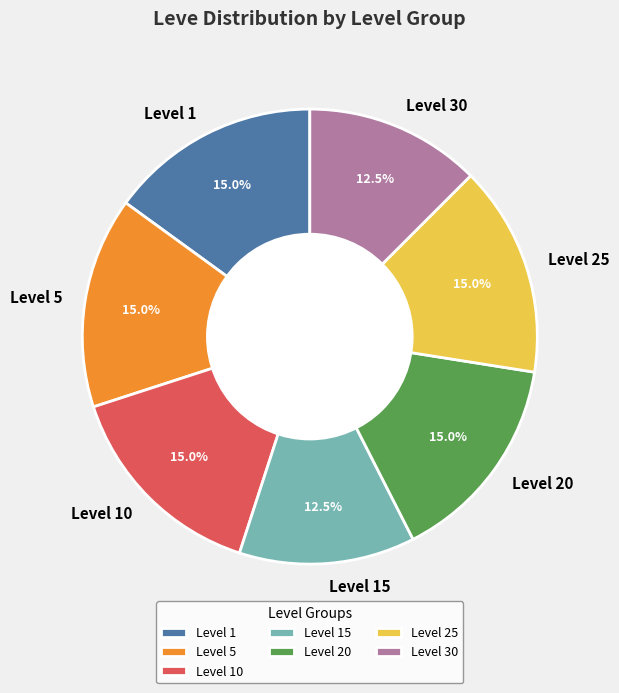

How many segments does this pie chart have?

7